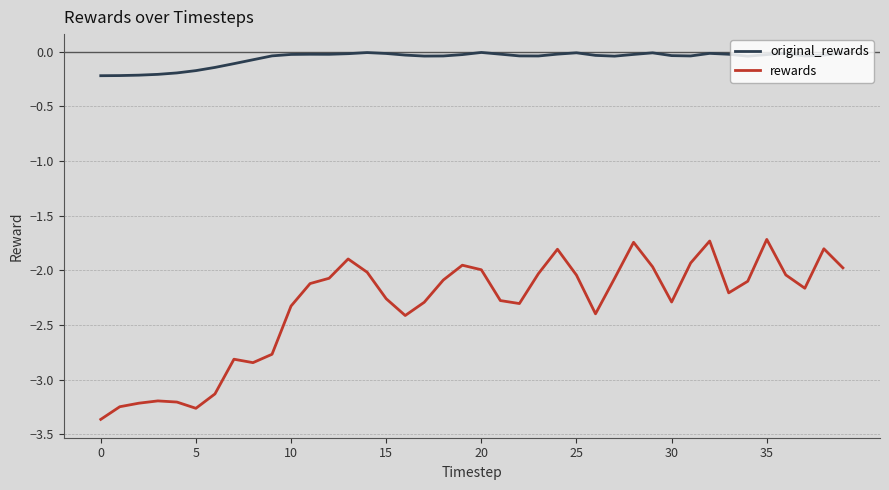

True or false: rewards and original_rewards intersect in this chart.

False